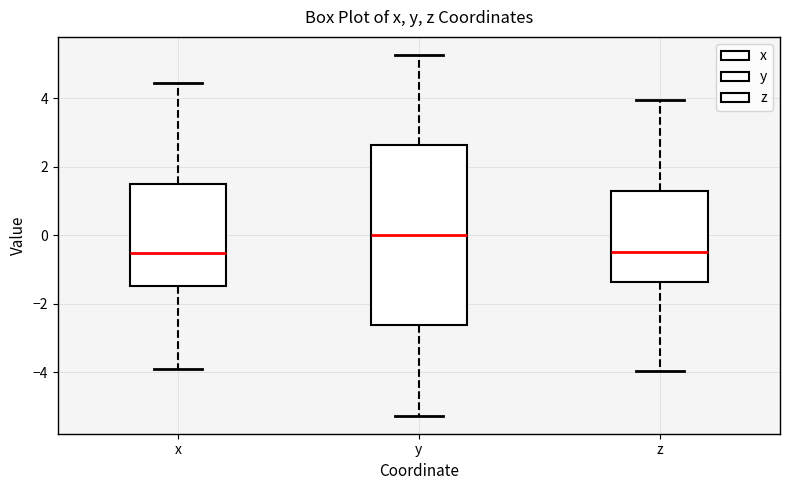

Reading left to right, read every box against the y-axis: the position of its median line, the range the box covers, and the ends of its whiskers. The values are not printed on the chart, so give them approximately, as read against the axis.

x: median -0.6, box -1.4 to 1.6, whiskers -4.0 to 4.4
y: median 0.0, box -2.6 to 2.6, whiskers -5.2 to 5.2
z: median -0.4, box -1.4 to 1.2, whiskers -4.0 to 4.0